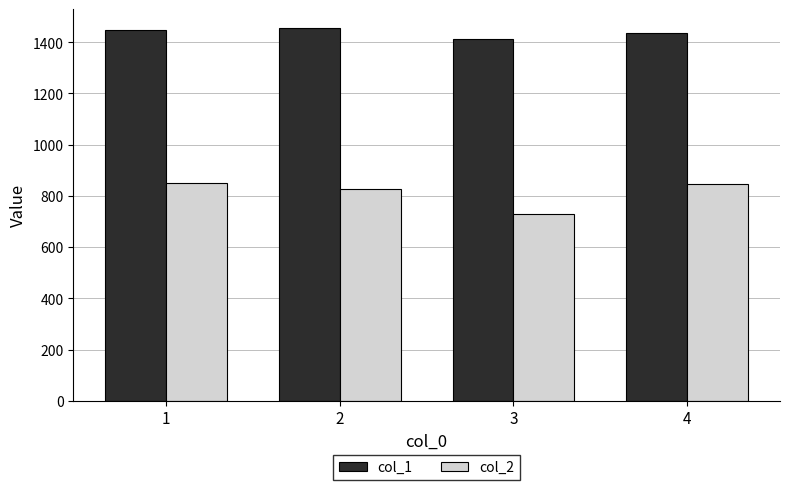

True or false: col_1 has a value of 960 at 1.

False